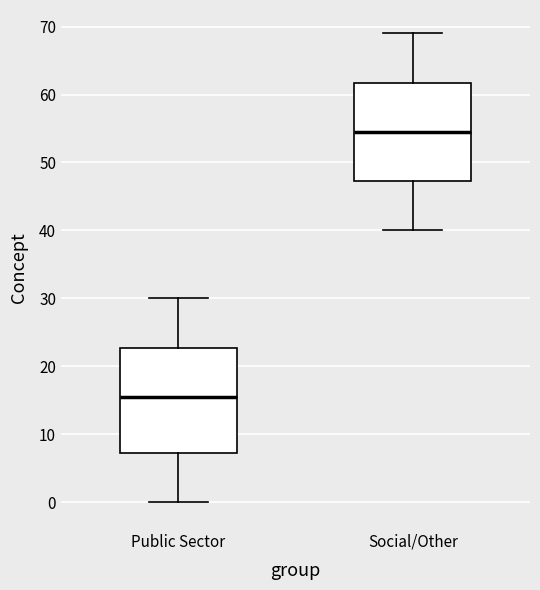

Which box has the lowest median line?

Public Sector